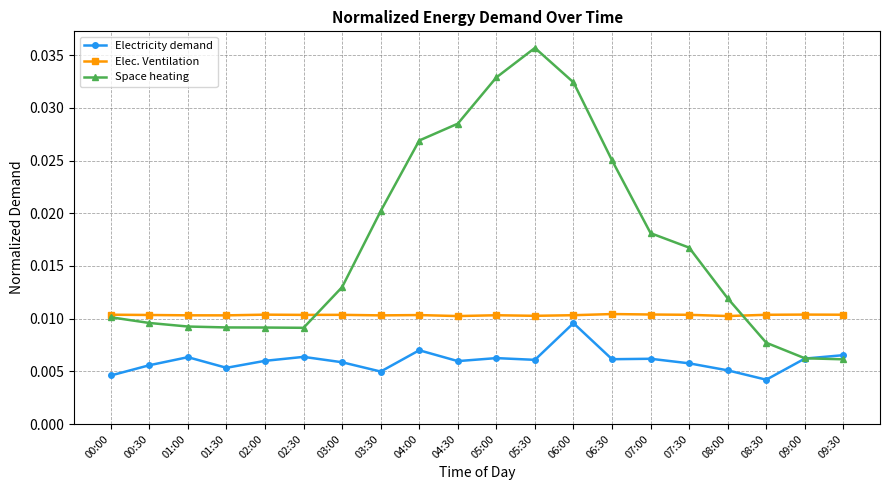

Which series has the widest spread of values?

Space heating